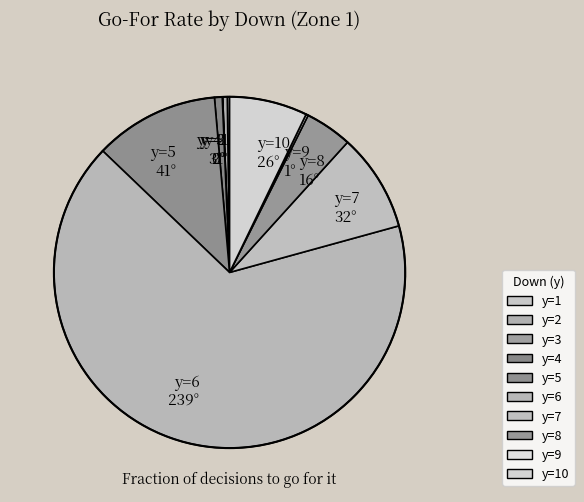

The y=2 2° slice represents 0% of the pie. True or false?

True